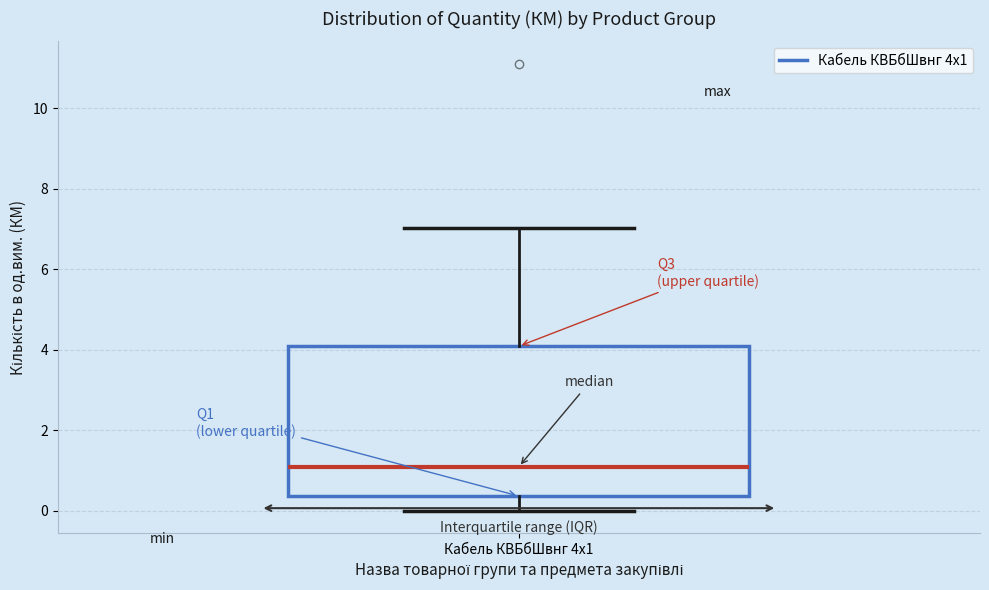

Transcribe this box plot: give where the median line is, the range the box spans, and where the two whiskers end, as read against the y-axis. The values are not printed on the chart, so give them approximately, as read against the axis.

median 1.2, box 0.4 to 4.0, whiskers 0.0 to 7.0